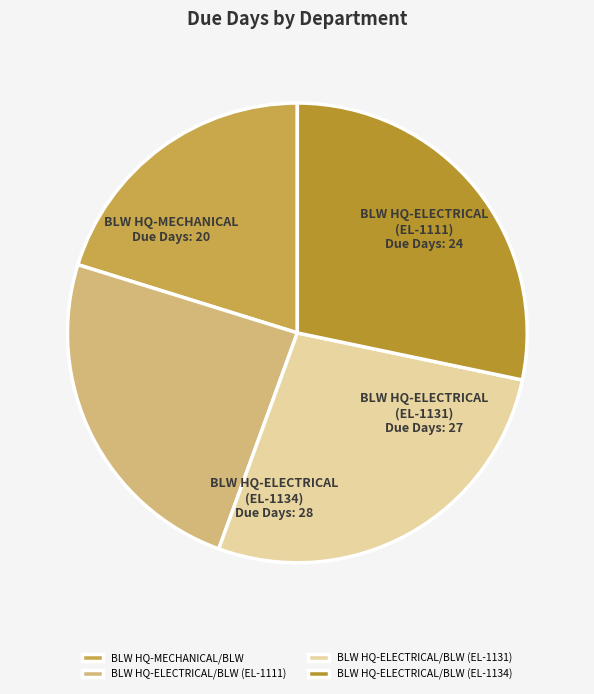

Approximately how many times larger is the value at BLW HQ-MECHANICAL/BLW compared to BLW HQ-ELECTRICAL/BLW (EL-1131)?

0.7